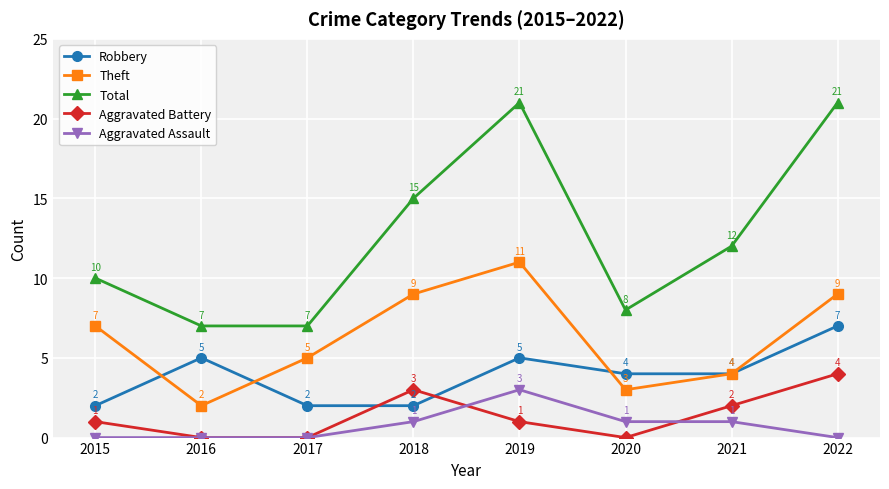

What is the approximate value of Robbery at 2019?

5